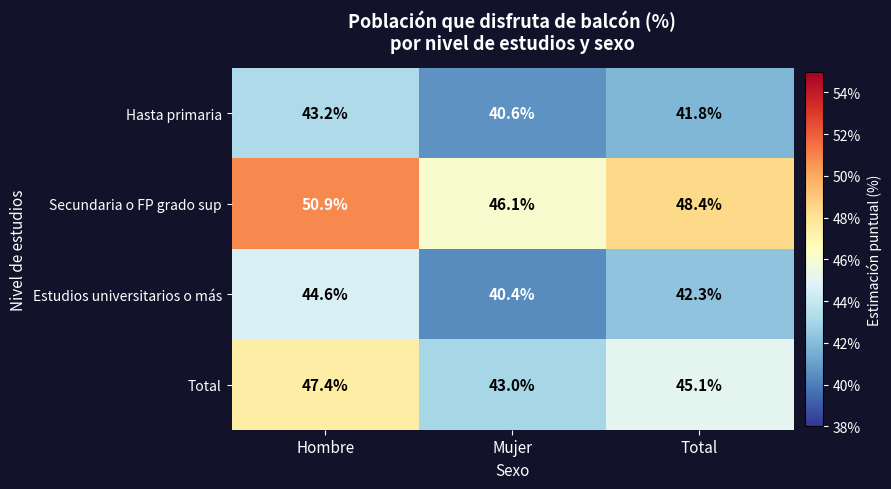

List the series in order of their peak value, highest first.

Secundaria o FP grado sup, Total, Estudios universitarios o más, Hasta primaria